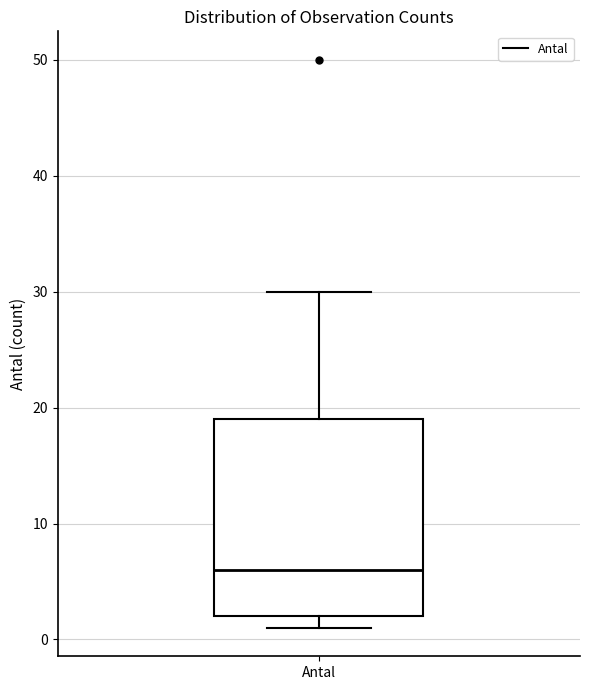

Read this box plot against the y-axis: the position of the median line, the range covered by the box, and the ends of both whiskers. The values are not printed on the chart, so give them approximately, as read against the axis.

median 6, box 2 to 19, whiskers 1 to 30